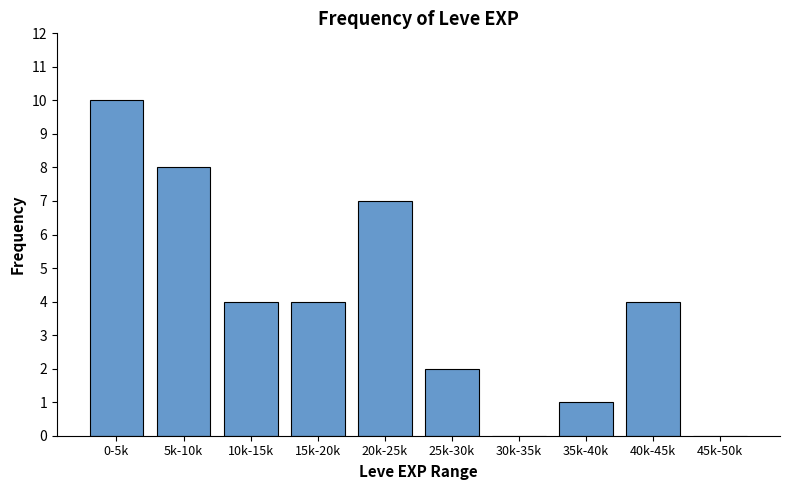

Reading left to right, transcribe all the data shown in this chart.

0-5k=10	5k-10k=8	10k-15k=4	15k-20k=4	20k-25k=7	25k-30k=2	30k-35k=0	35k-40k=1	40k-45k=4	45k-50k=0